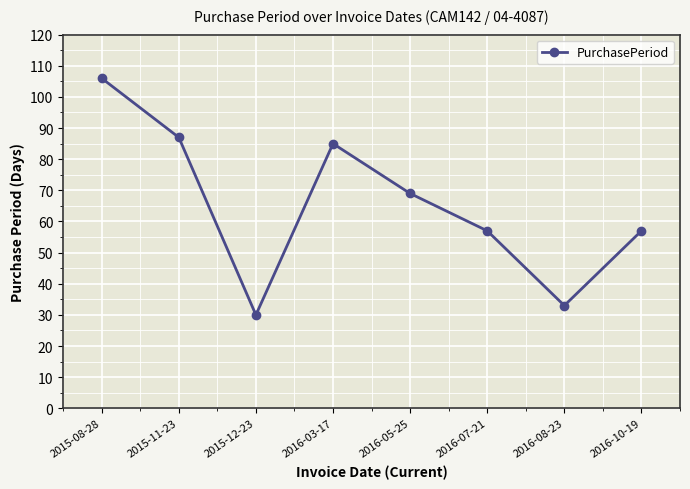

Between 2015-08-28 and 2016-05-25, which is larger?

2015-08-28